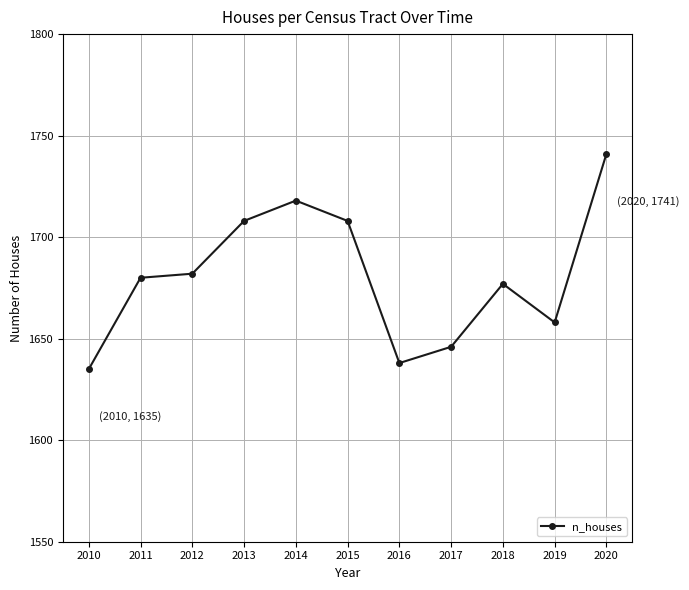

What is the ratio of the value at 2011 to the value at 2015?

1.0